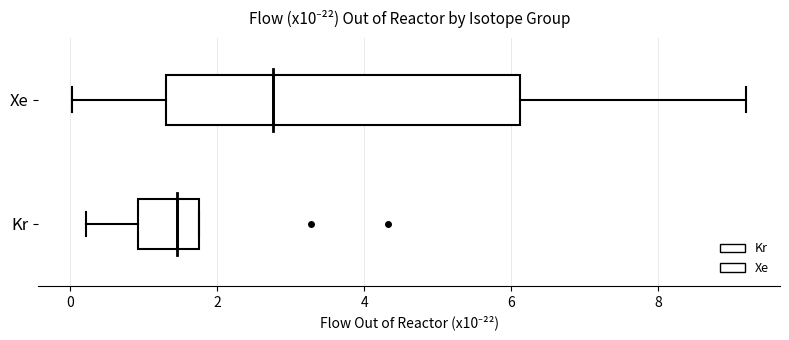

Which box has the furthest to the left median line?

Kr